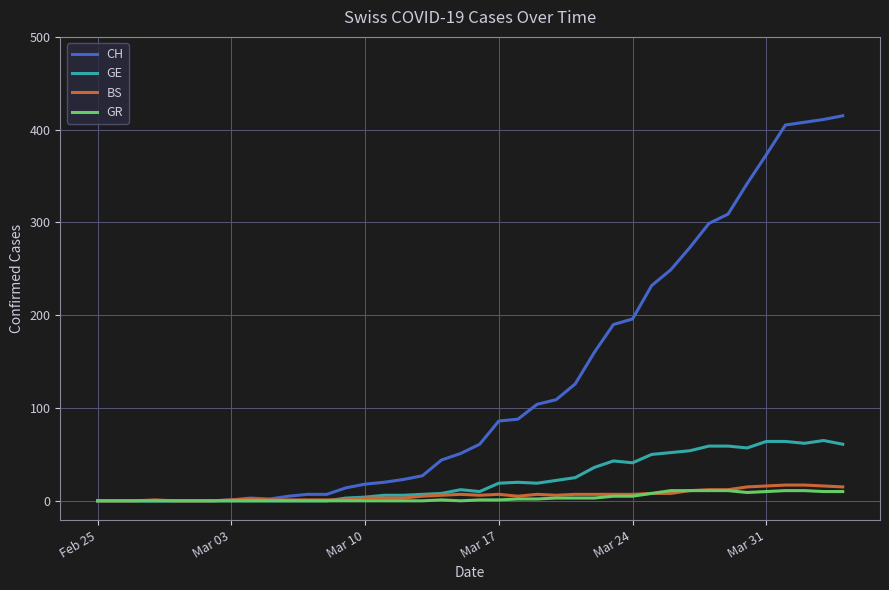

How many lines are shown in the chart?

4